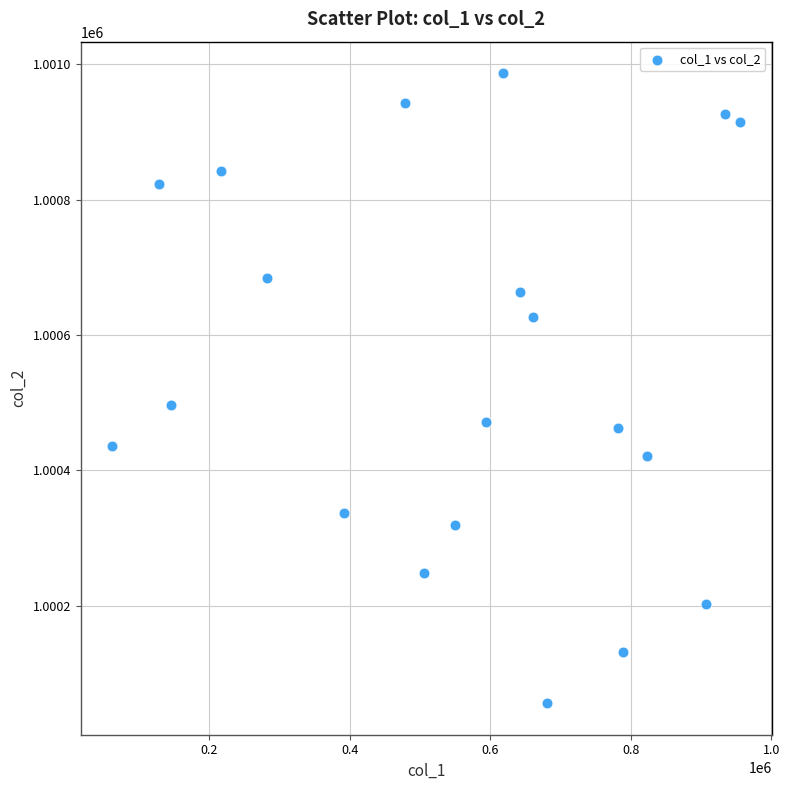

What Y value in the scatter plot is closest to 1000521?

1000497